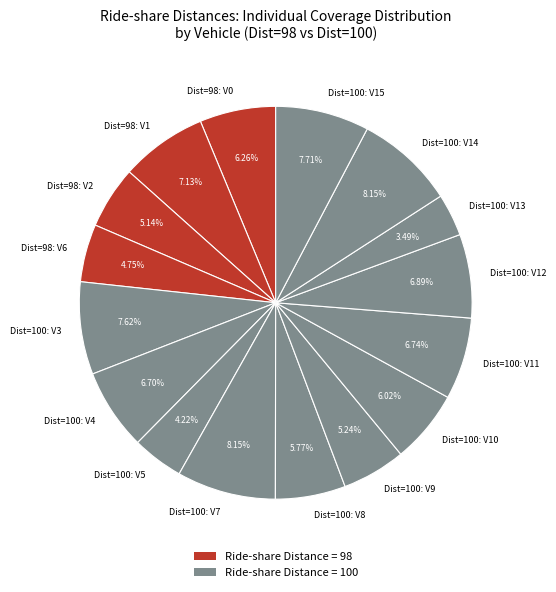

Does any single category account for the majority?

No